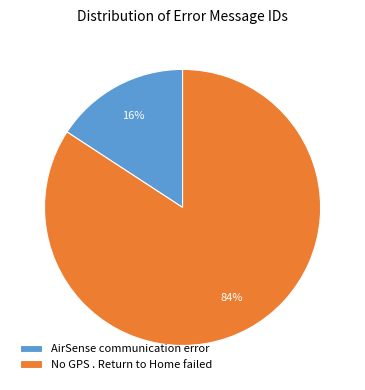

What is the majority slice?

No GPS . Return to Home failed